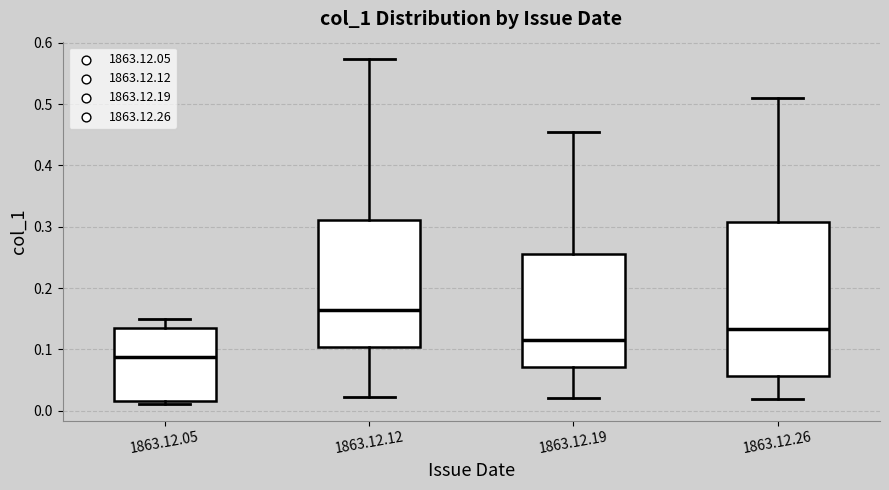

Where is the upper edge of the box for 1863.12.26 on the y-axis? The values are not printed on the chart, so give them approximately, as read against the axis.

0.31